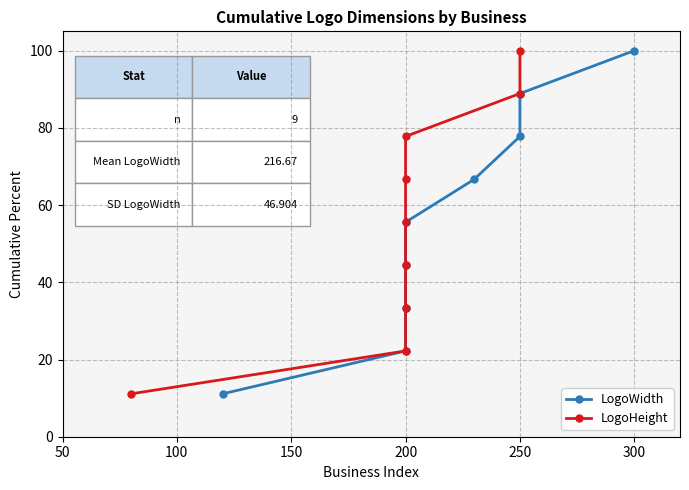

Is the value of LogoHeight at 300 greater than the value of LogoWidth at 8?

No